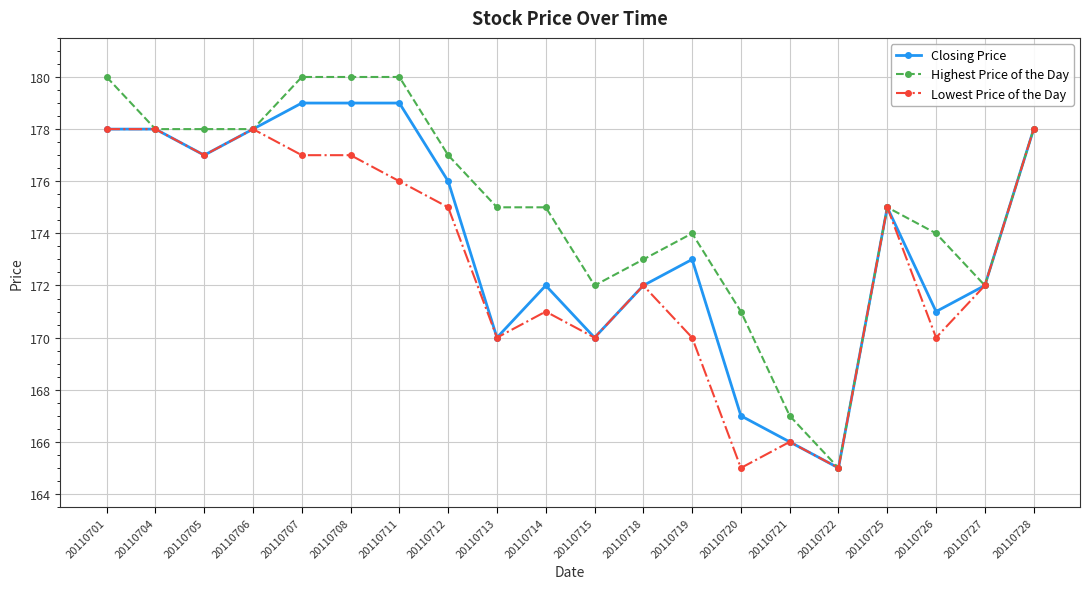

Which series has the largest total across all categories?

Highest Price of the Day